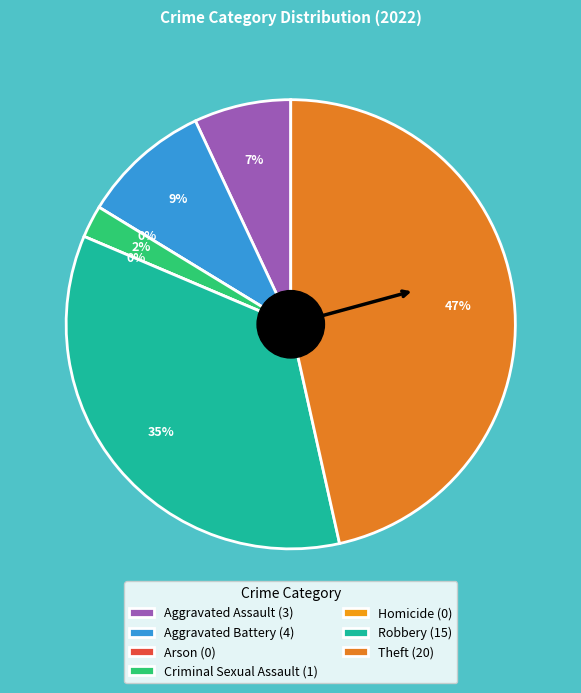

True or false: Theft accounts for 47% of the total.

True